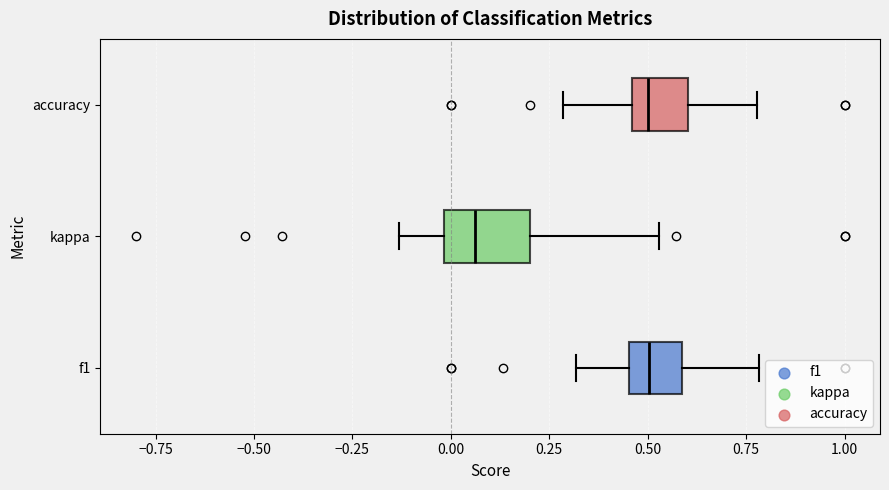

Reading bottom to top, read every box against the x-axis: the position of its median line, the range the box covers, and the ends of its whiskers. The values are not printed on the chart, so give them approximately, as read against the axis.

f1: median 0.50, box 0.45 to 0.60, whiskers 0.30 to 0.80
kappa: median 0.05, box 0.00 to 0.20, whiskers -0.15 to 0.55
accuracy: median 0.50, box 0.45 to 0.60, whiskers 0.30 to 0.80